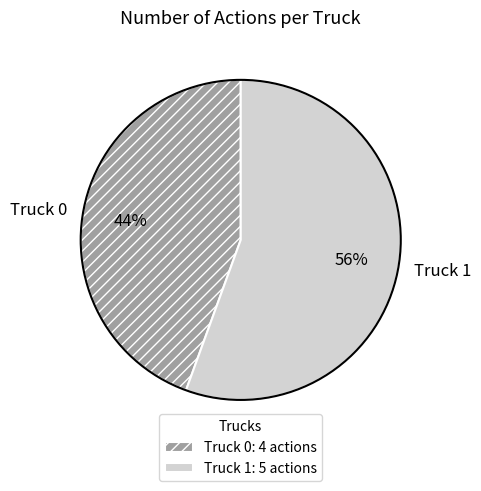

Is the sum of Truck 1 and Truck 0 greater than half?

Yes